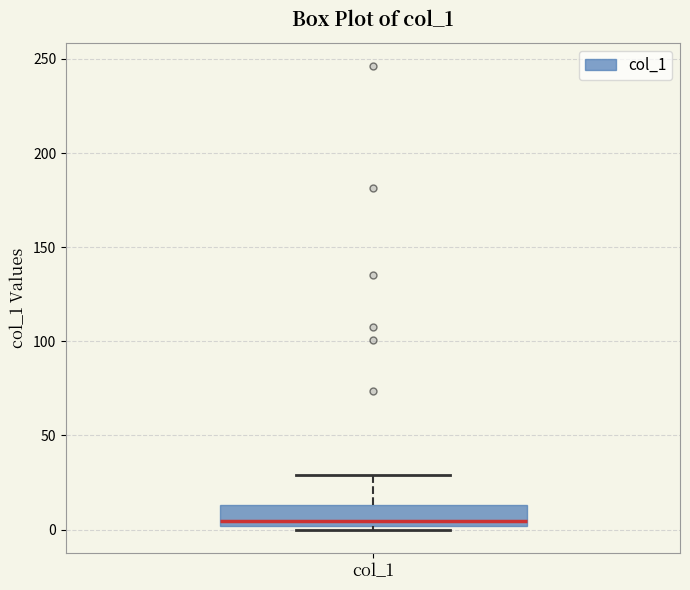

Read this box plot against the y-axis: the position of the median line, the range covered by the box, and the ends of both whiskers. The values are not printed on the chart, so give them approximately, as read against the axis.

median 5, box 0 to 15, whiskers 0 (just below the box's lower edge) to 30